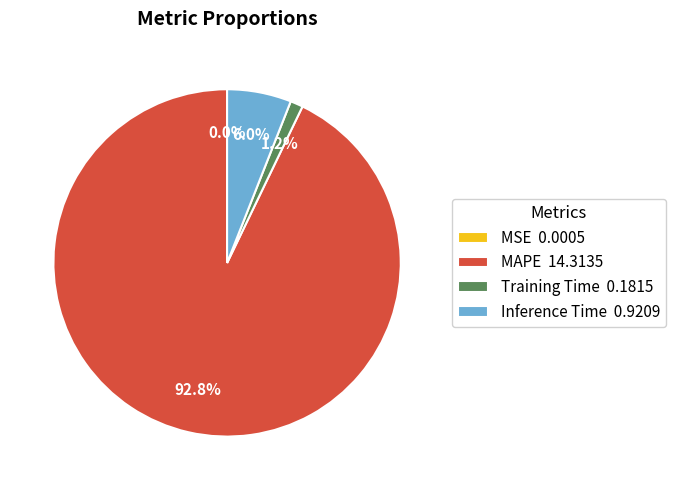

To the nearest percent, what portion does Training Time represent?

1%